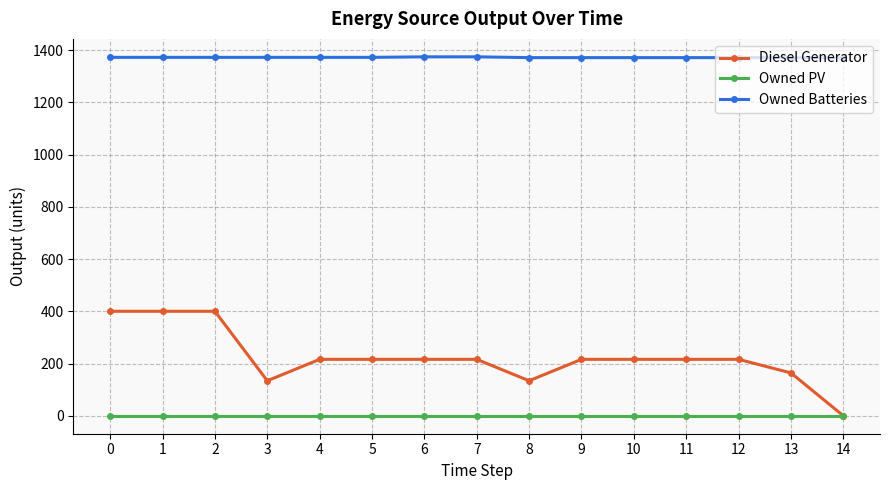

Which series has the largest total across all categories?

Owned Batteries